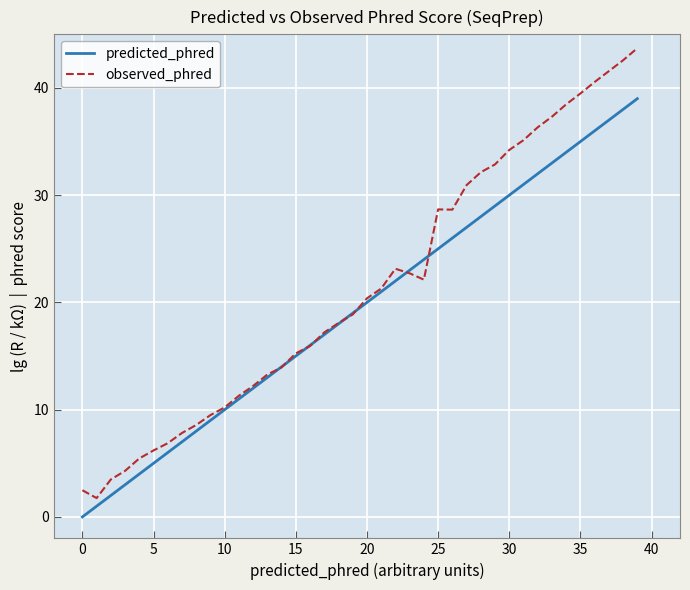

List the series in order of their peak value, lowest first.

predicted_phred, observed_phred